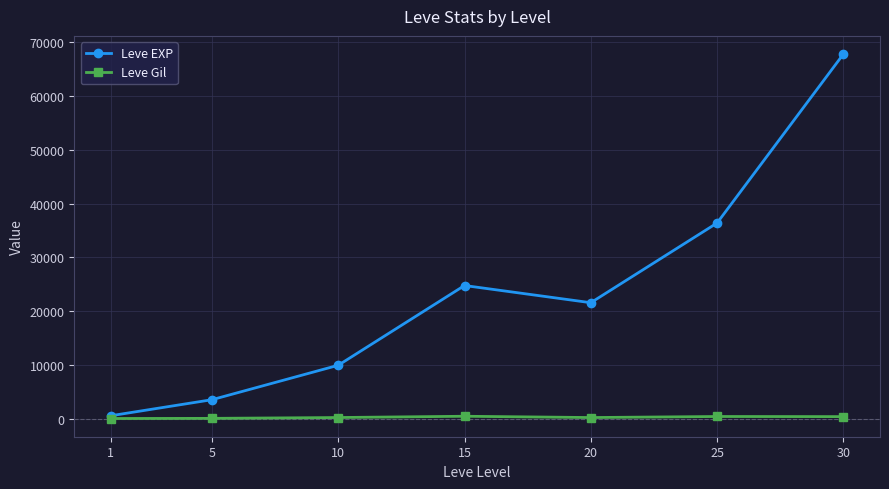

The value of Leve EXP at 25 is 19772. True or false?

False